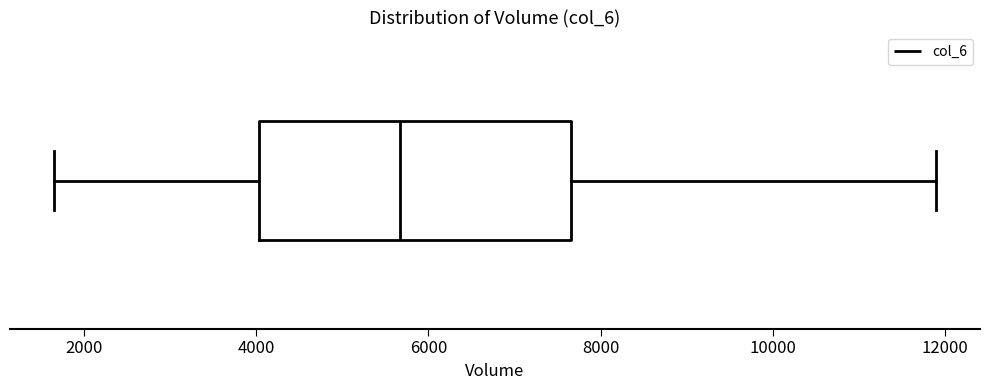

Read this box plot against the x-axis: the position of the median line, the range covered by the box, and the ends of both whiskers. The values are not printed on the chart, so give them approximately, as read against the axis.

median 5600, box 4000 to 7600, whiskers 1600 to 11800